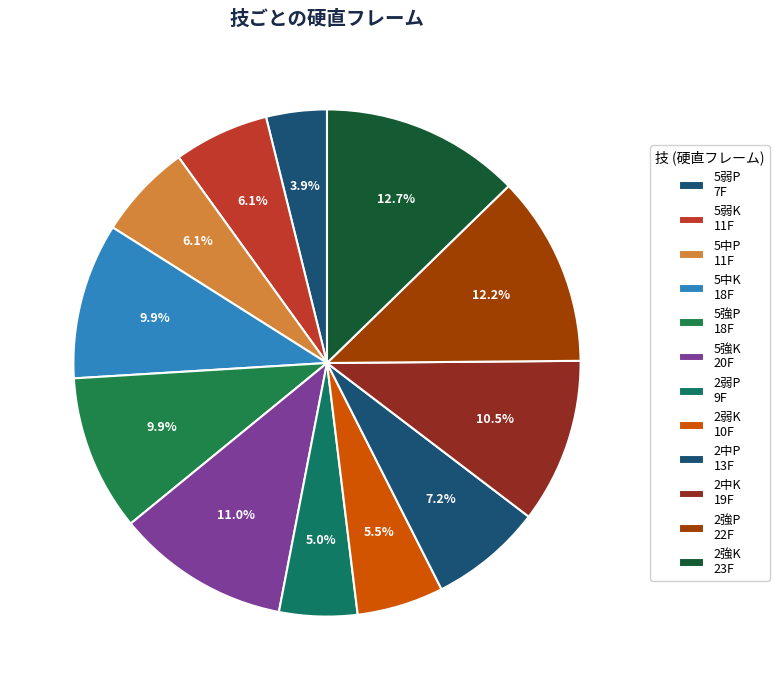

How many segments does this pie chart have?

12